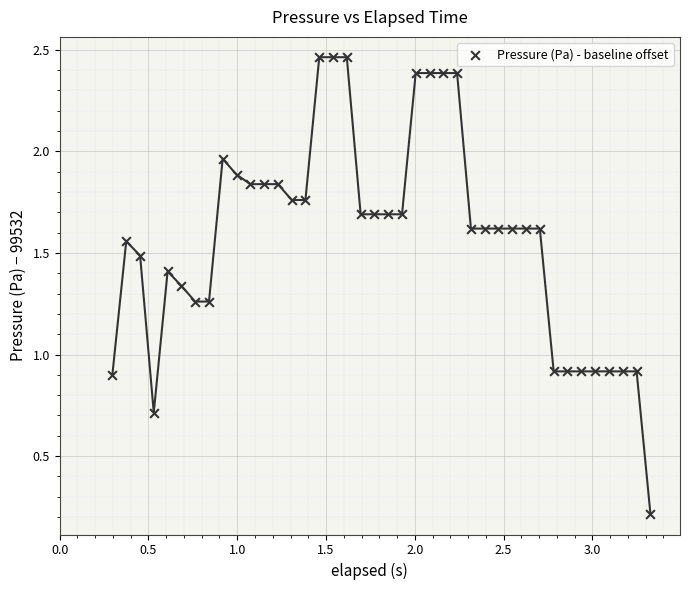

How many points are shown in the scatter plot?

40